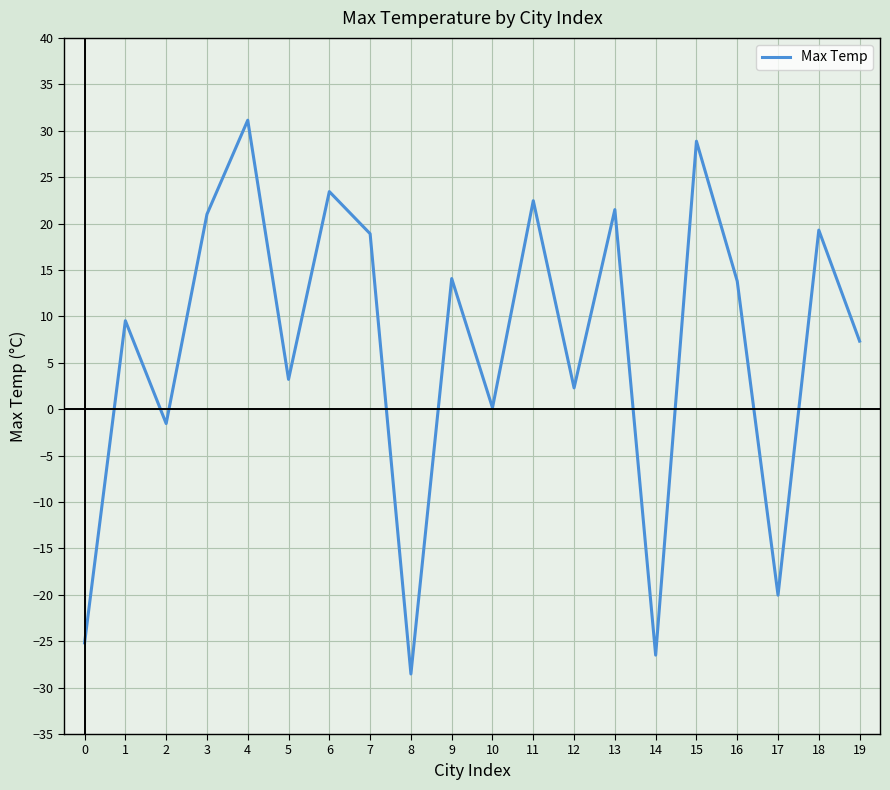

What is the minimum value shown in the chart?

-28.5